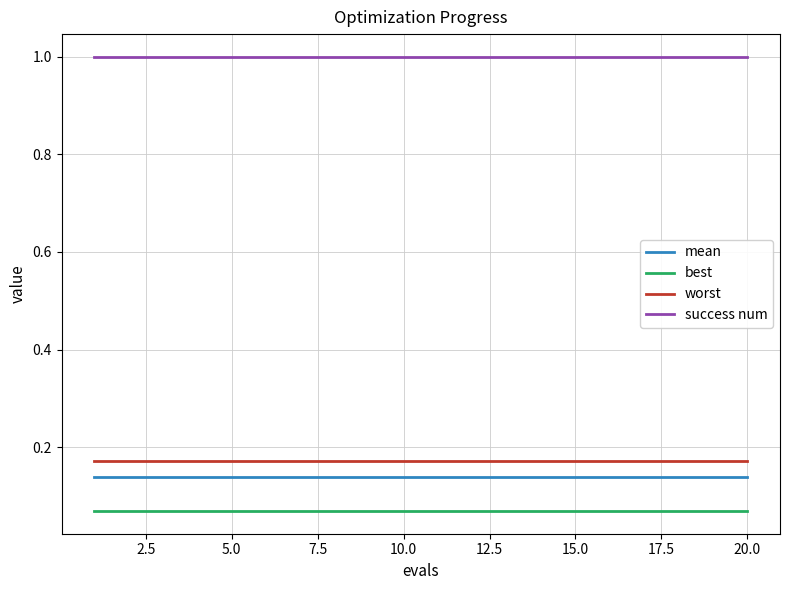

Which series has the largest total across all categories?

success num